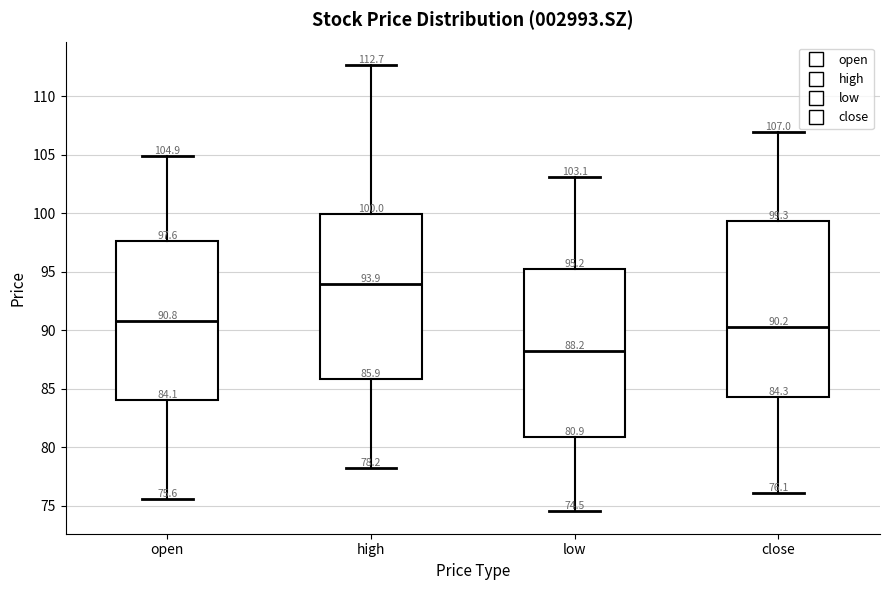

Comparing the boxes themselves (not the whiskers), which one is the tallest?

close